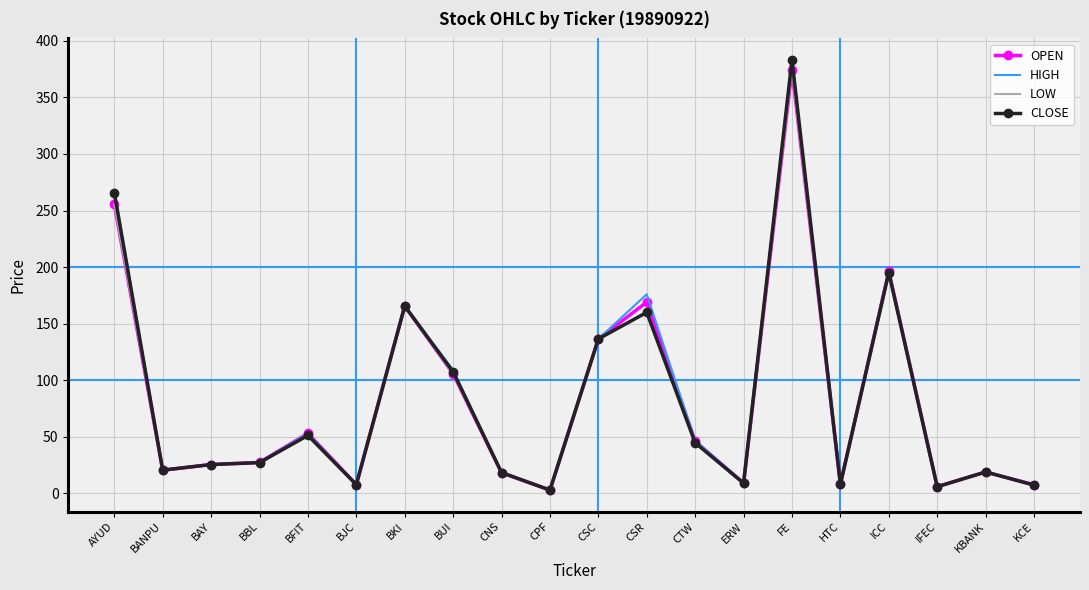

Is the value of HIGH at BUI greater than the value of CLOSE at BAY?

Yes